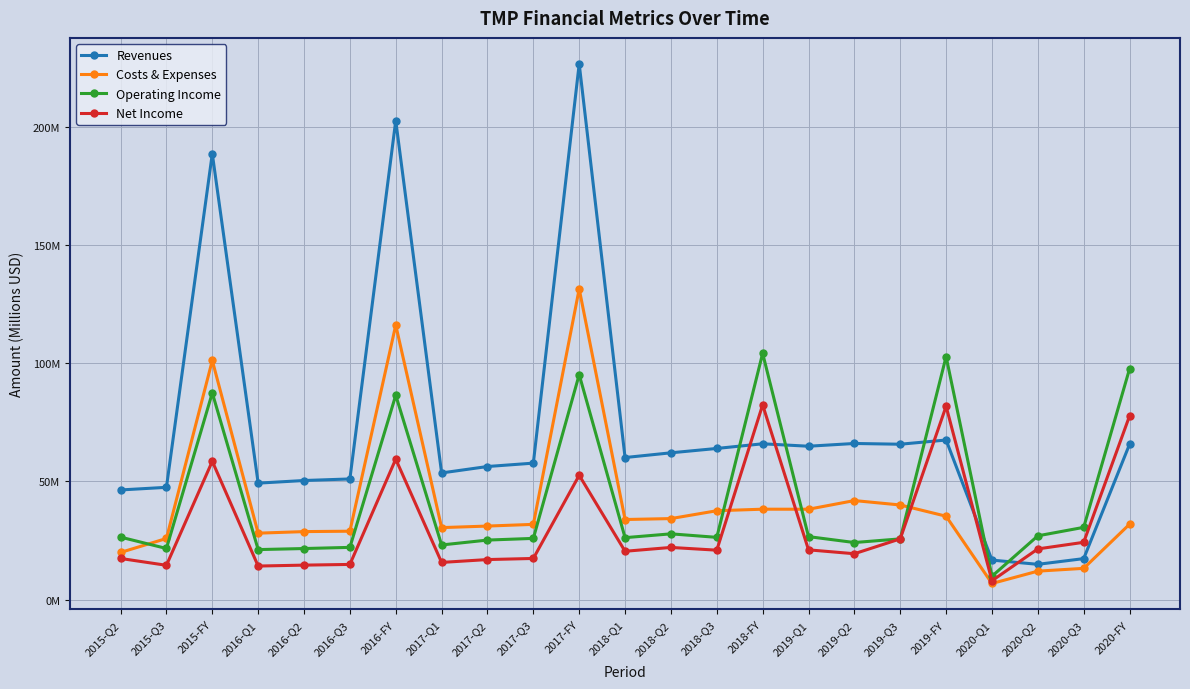

In Costs & Expenses, how many points are lower than both neighbors (excluding endpoints)?

5